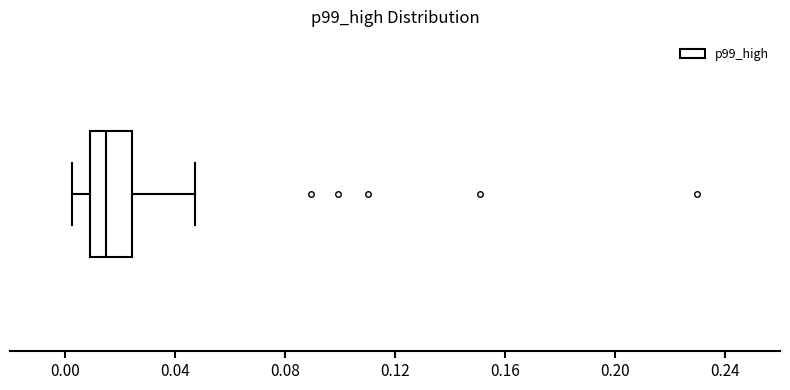

Transcribe this box plot: give where the median line is, the range the box spans, and where the two whiskers end, as read against the x-axis. The values are not printed on the chart, so give them approximately, as read against the axis.

median 0.015, box 0.010 to 0.025, whiskers 0.000 to 0.045